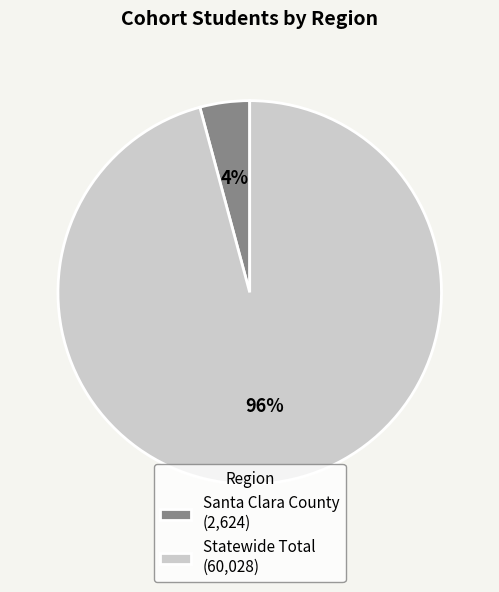

To the nearest percent, what is the average slice percentage?

50%